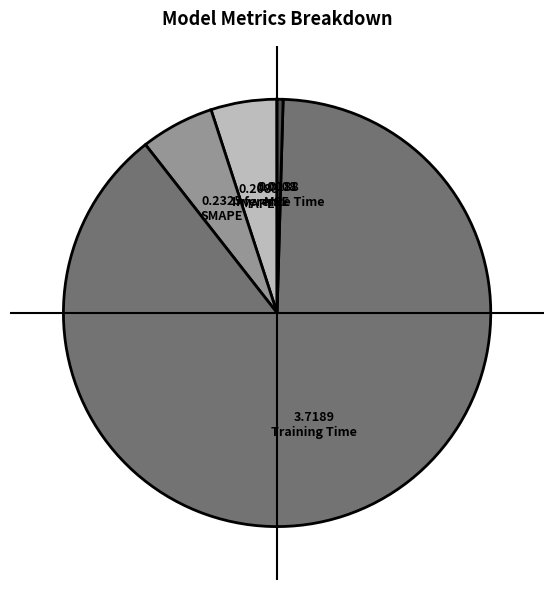

True or false: Training Time accounts for 99% of the total.

False